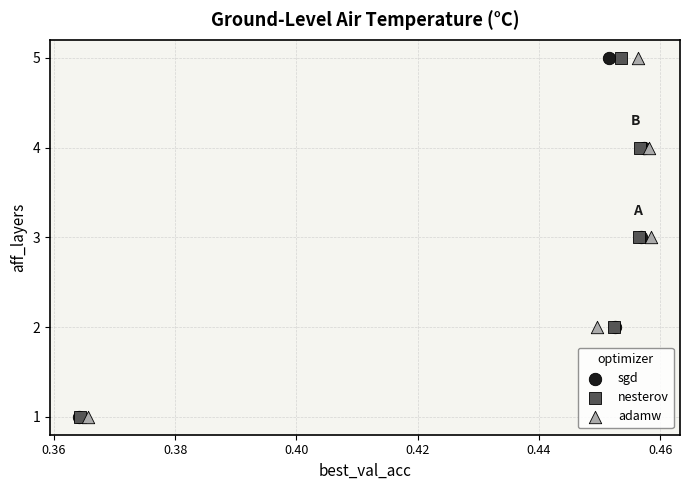

What are all the series names shown in the legend?

sgd, nesterov, adamw